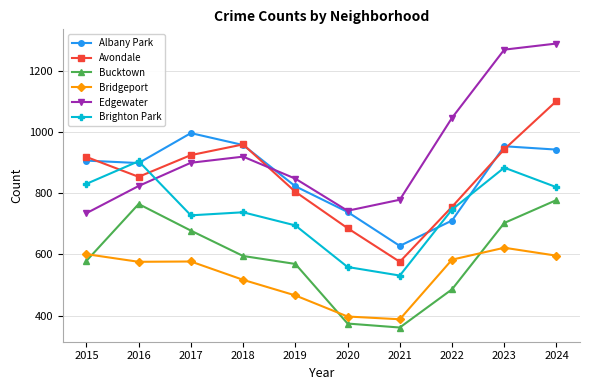

What is the total value across all series at 2015?

4572